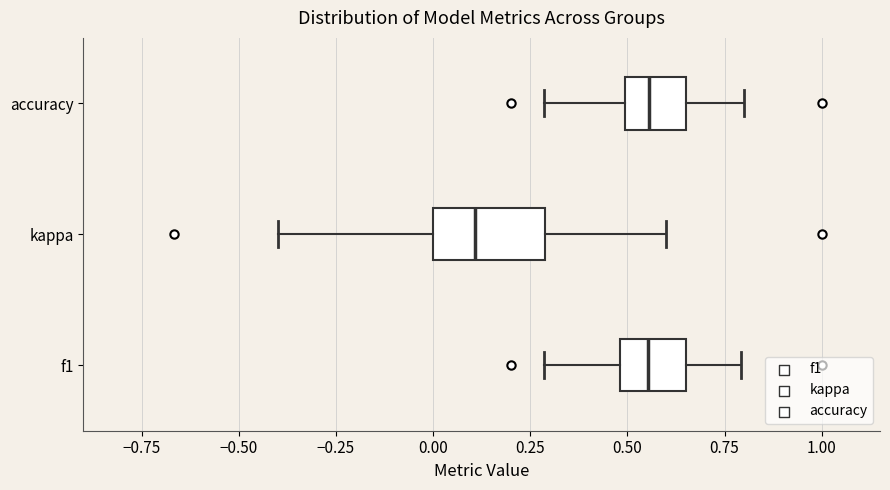

Reading bottom to top, transcribe this box plot: for each box, give where its median line is, the range the box spans, and where its two whiskers end, as read against the x-axis. The values are not printed on the chart, so give them approximately, as read against the axis.

f1: median 0.55, box 0.50 to 0.65, whiskers 0.30 to 0.80
kappa: median 0.10, box 0.00 to 0.30, whiskers -0.40 to 0.60
accuracy: median 0.55, box 0.50 to 0.65, whiskers 0.30 to 0.80